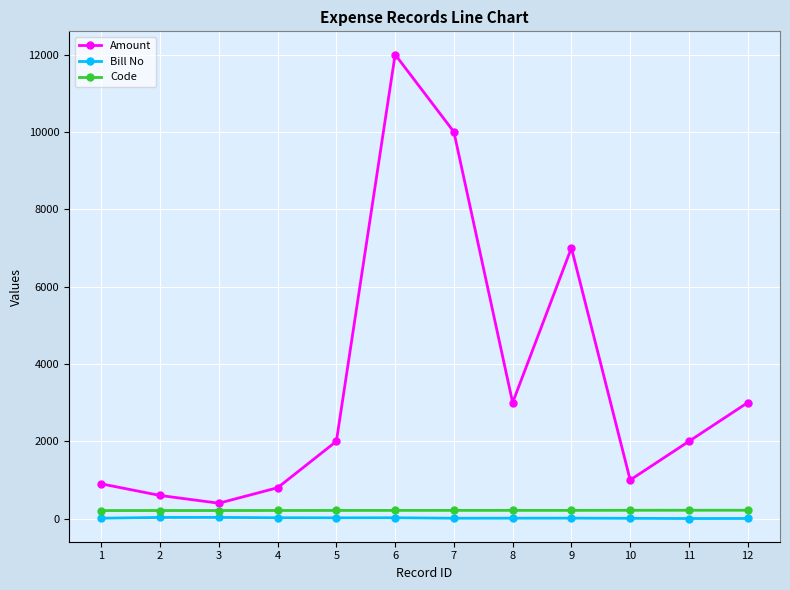

True or false: Code and Bill No intersect in this chart.

False